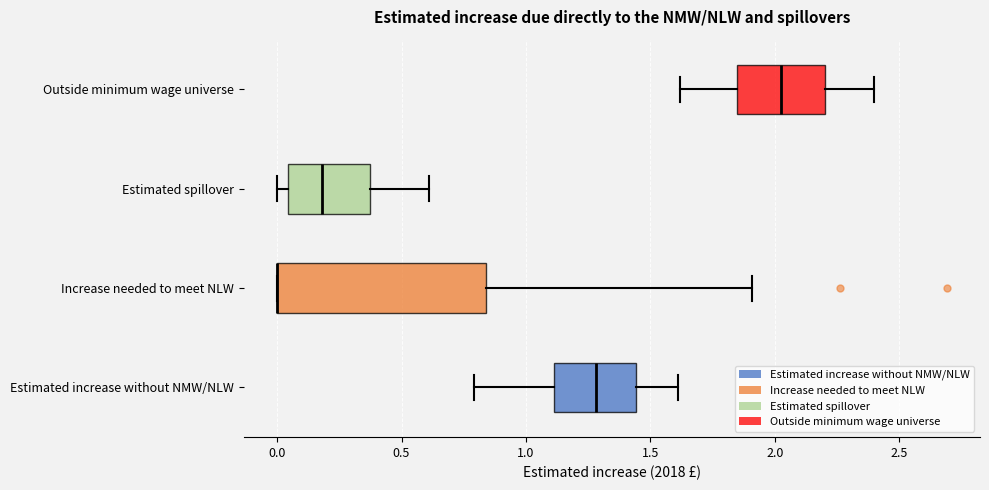

Reading bottom to top, read every box against the x-axis: the position of its median line, the range the box covers, and the ends of its whiskers. The values are not printed on the chart, so give them approximately, as read against the axis.

Estimated increase without NMW/NLW: median 1.30, box 1.10 to 1.45, whiskers 0.80 to 1.60
Increase needed to meet NLW: median 0.00 (drawn on the box's left edge), box 0.00 to 0.85, whiskers 0.00 to 1.90
Estimated spillover: median 0.20, box 0.05 to 0.35, whiskers 0.00 to 0.60
Outside minimum wage universe: median 2.05, box 1.85 to 2.20, whiskers 1.60 to 2.40